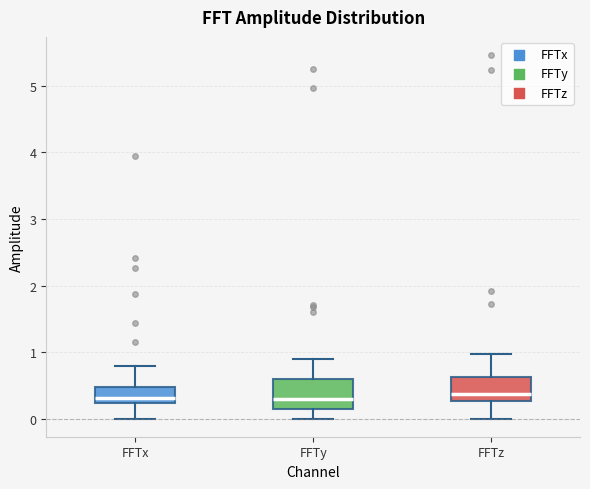

Where does the upper whisker of the box for FFTy end on the y-axis? The values are not printed on the chart, so give them approximately, as read against the axis.

0.9